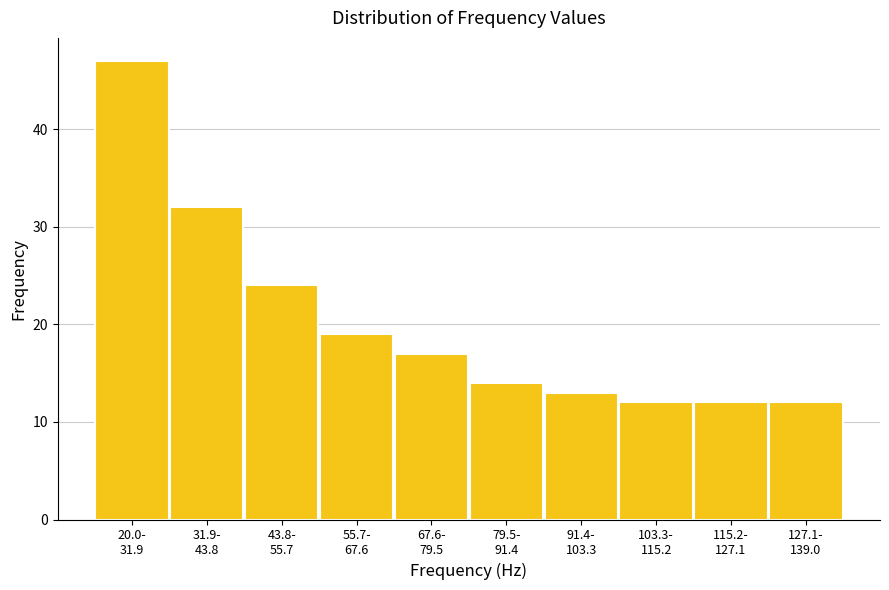

Reading left to right, transcribe all the data shown in this chart.

47	32	24	19	17	14	13	12	12	12